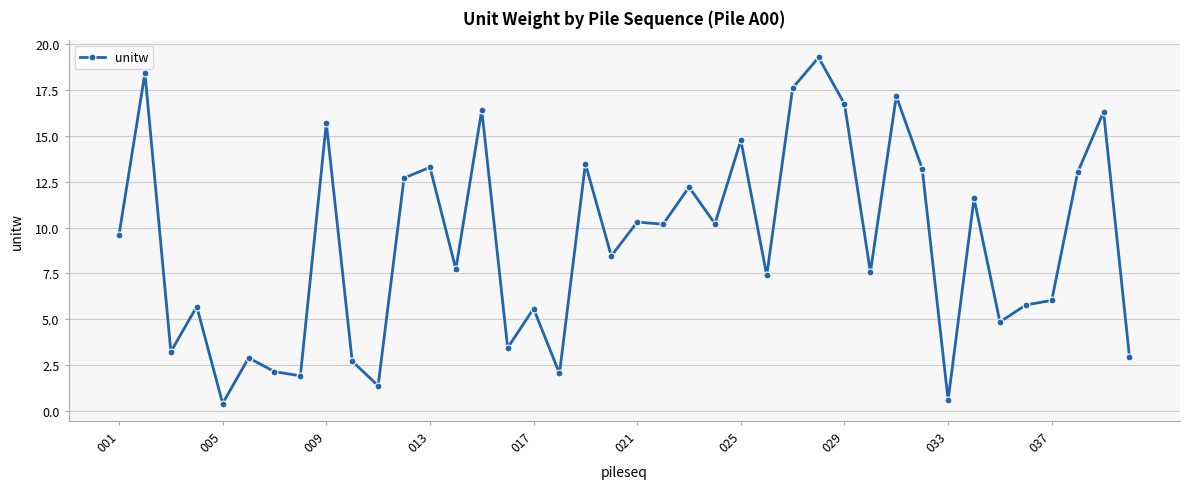

What is the value of the 32nd point from the left?

13.2